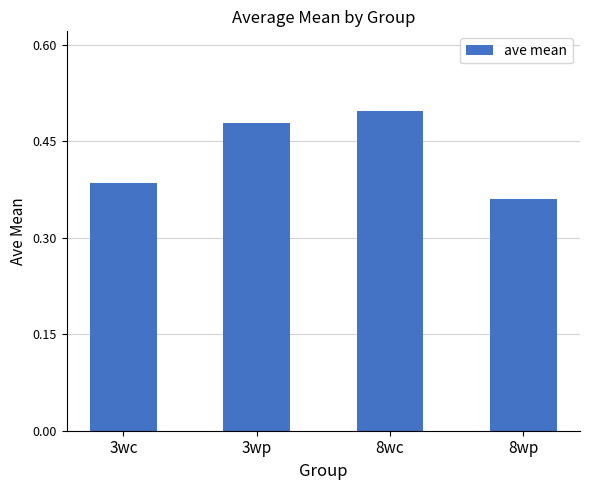

Which label corresponds to the smallest value in the chart?

8wp